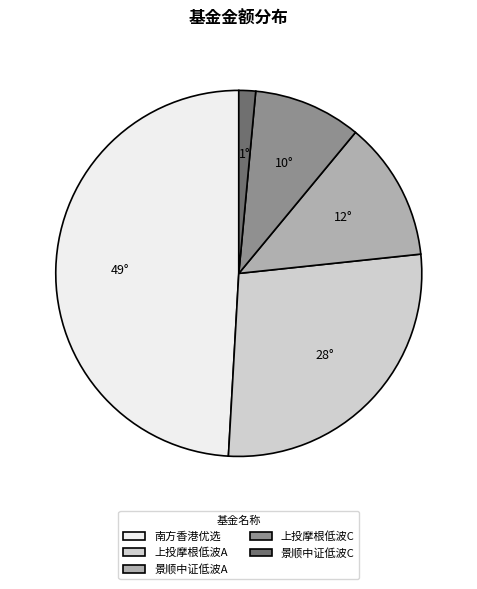

Which has a higher value, 上投摩根低波A or 景顺中证低波C?

上投摩根低波A